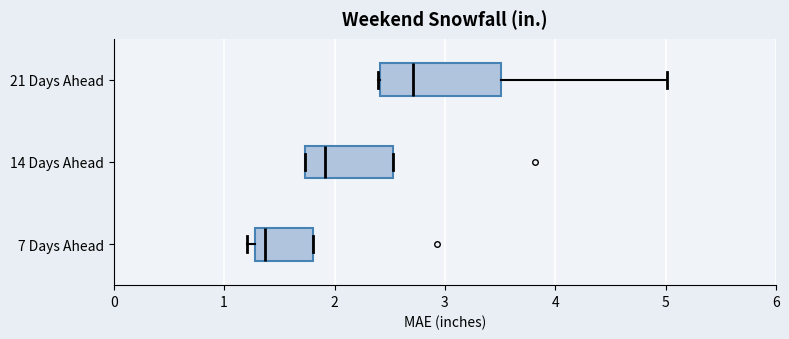

Reading bottom to top, read every box against the x-axis: the position of its median line, the range the box covers, and the ends of its whiskers. The values are not printed on the chart, so give them approximately, as read against the axis.

7 Days Ahead: median 1.4, box 1.3 to 1.8, whiskers 1.2 to 1.8
14 Days Ahead: median 1.9, box 1.7 to 2.5, whiskers 1.7 to 2.5
21 Days Ahead: median 2.7, box 2.4 to 3.5, whiskers 2.4 to 5.0